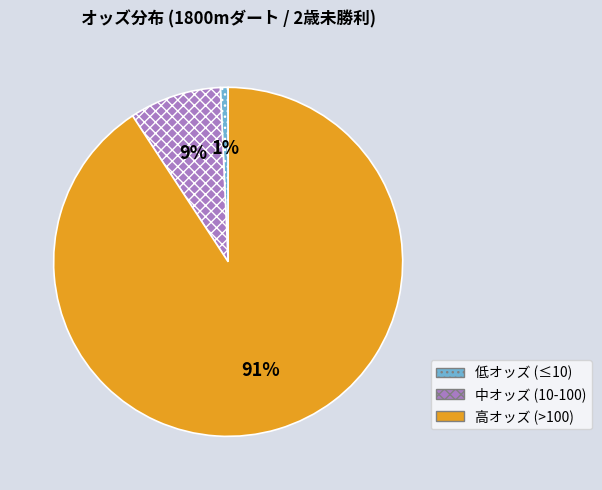

Is there any slice that represents more than half of the pie?

Yes